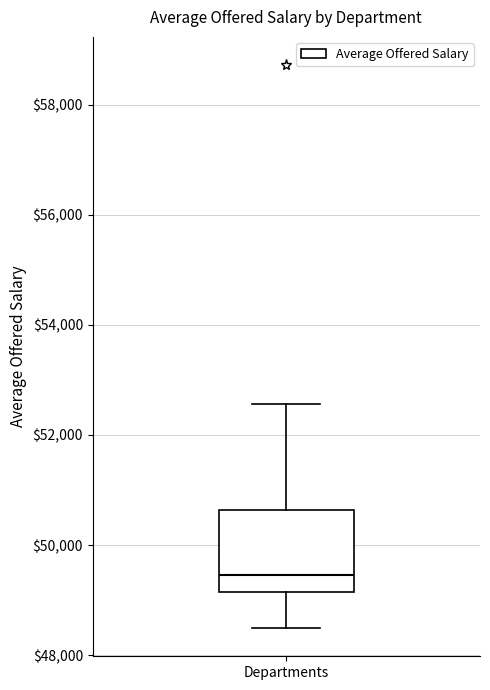

Read this box plot against the y-axis: the position of the median line, the range covered by the box, and the ends of both whiskers. The values are not printed on the chart, so give them approximately, as read against the axis.

median 49400, box 49200 to 50600, whiskers 48400 to 52600